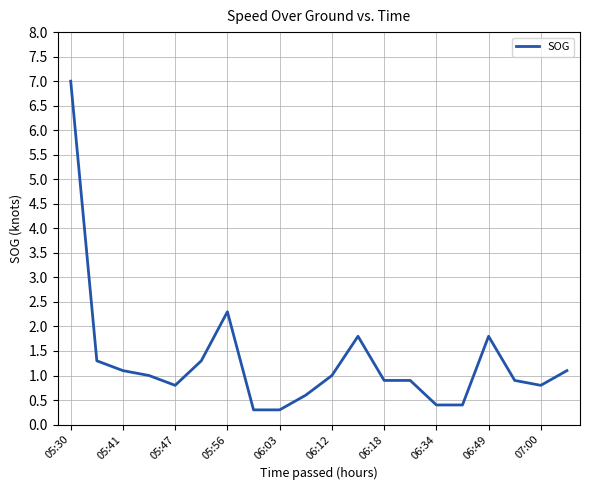

What is the smallest value displayed?

0.3